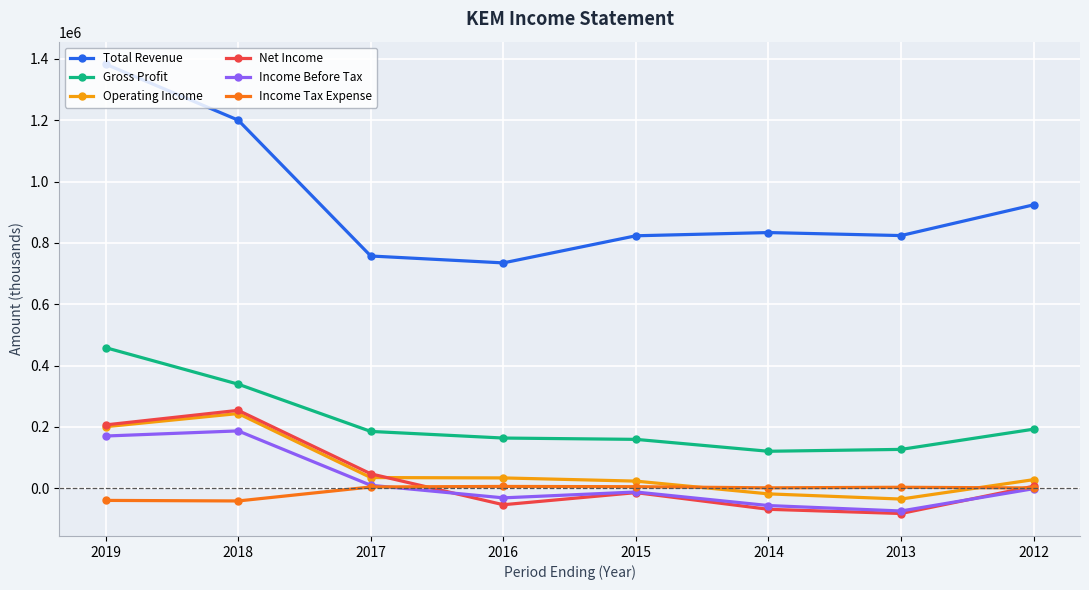

Which series has the largest range (max minus min)?

Total Revenue